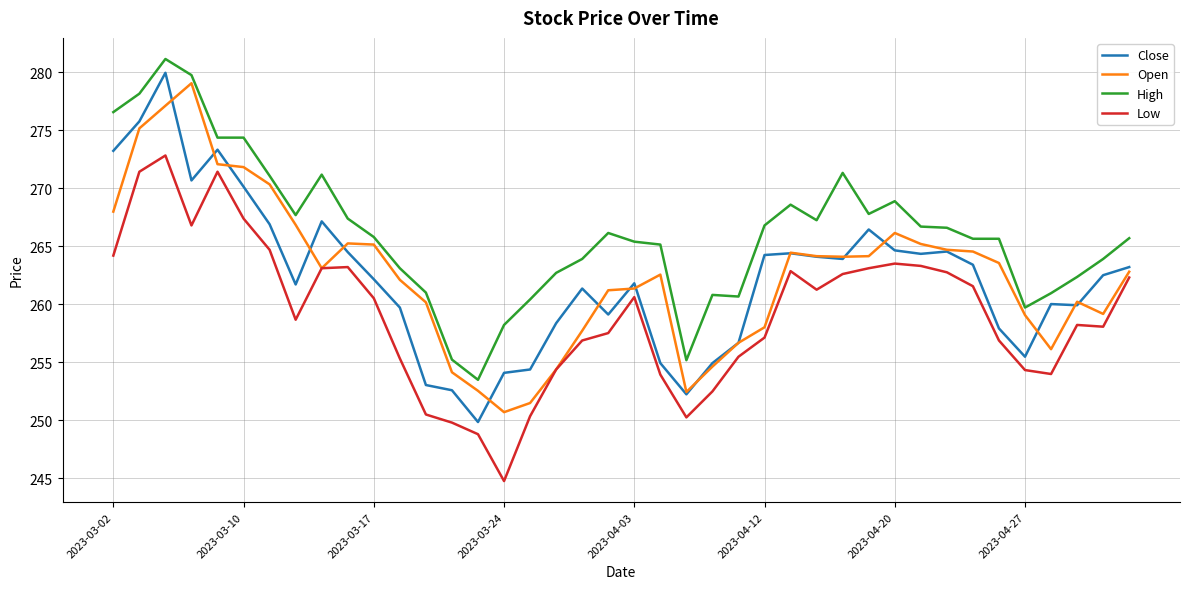

True or false: Close and Low cross at least once.

False